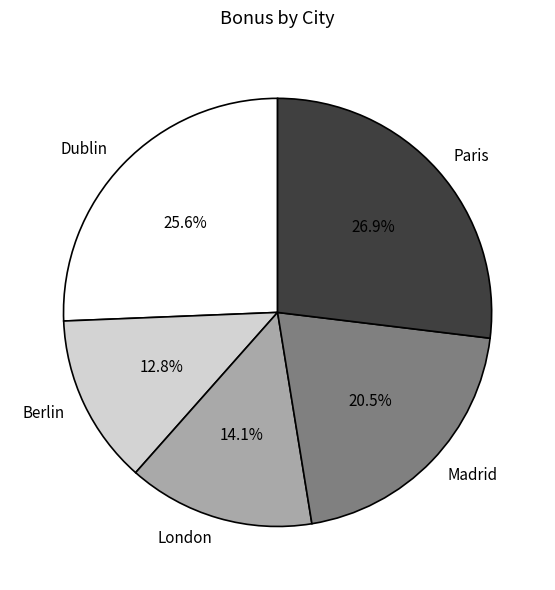

To the nearest percent, what is the average slice percentage?

20%